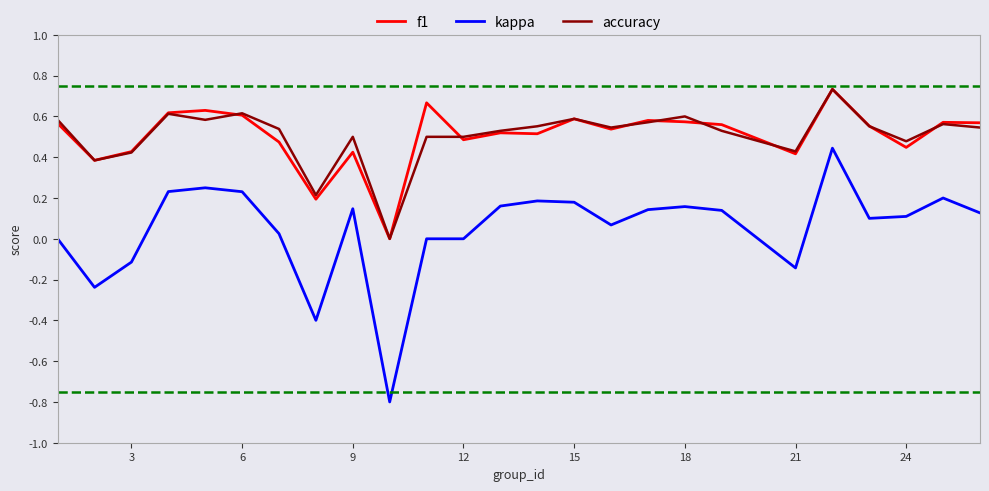

What is the smallest value displayed?

-0.8